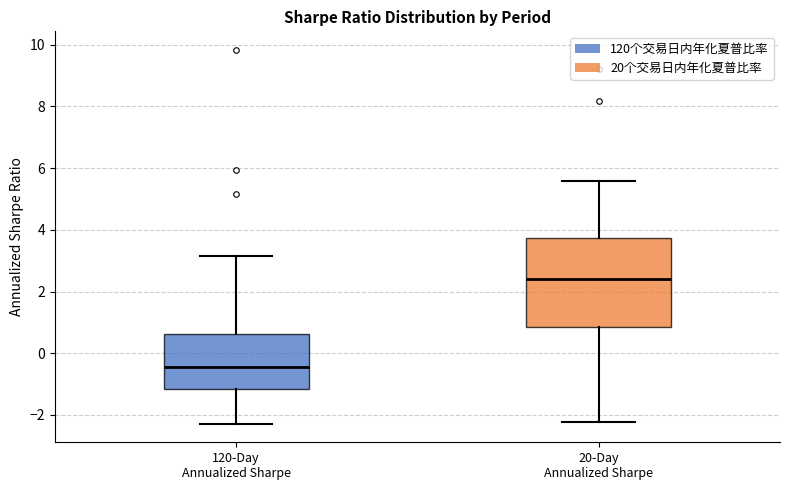

Where is the lower edge of the box for 20-Day Annualized Sharpe on the y-axis? The values are not printed on the chart, so give them approximately, as read against the axis.

0.8